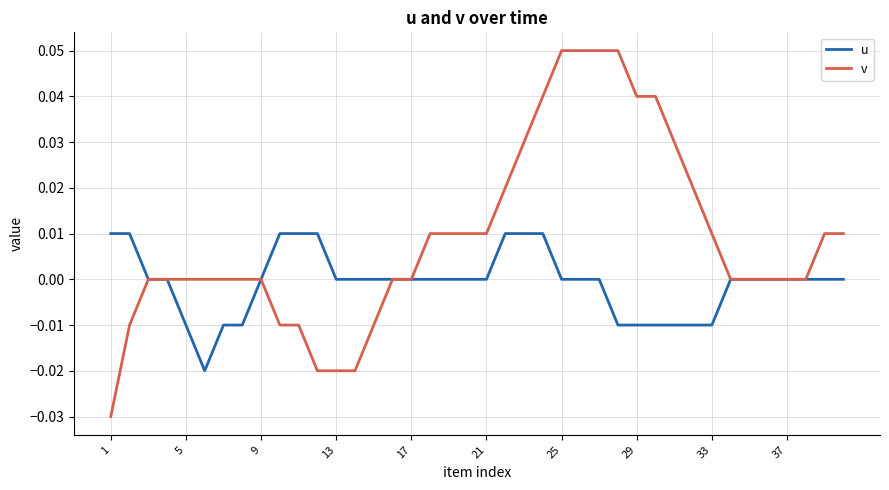

List the series in order of their overall mean, lowest first.

u, v